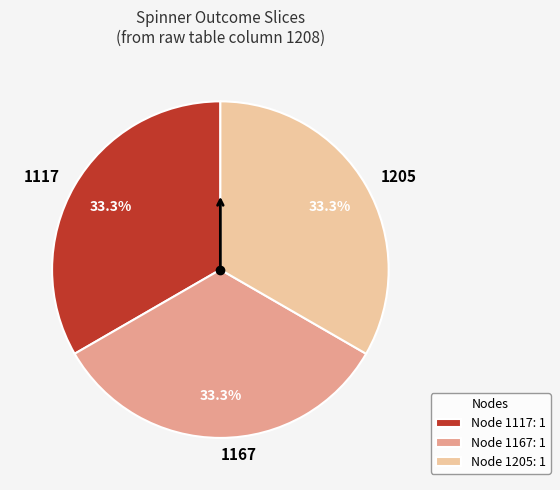

Do 1167 and 1117 together represent more than half of the pie?

Yes